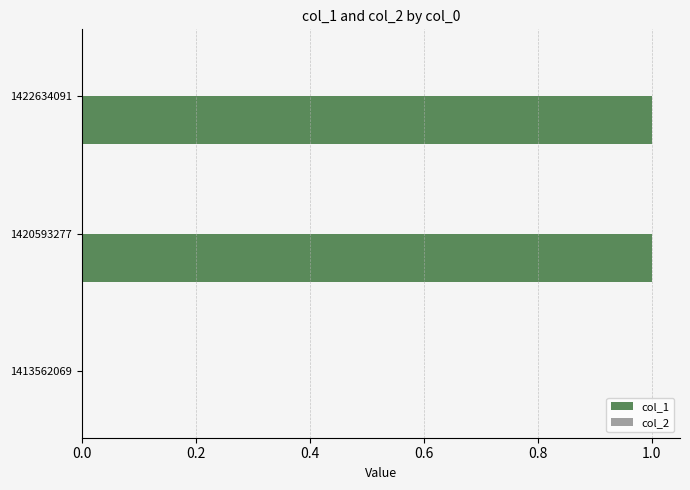

The value at 1422634091 is 1. True or false?

True